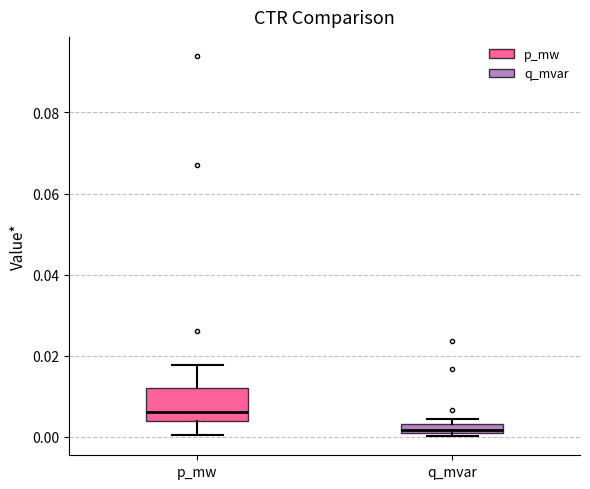

Where is the upper edge of the box for q_mvar on the y-axis? The values are not printed on the chart, so give them approximately, as read against the axis.

0.004